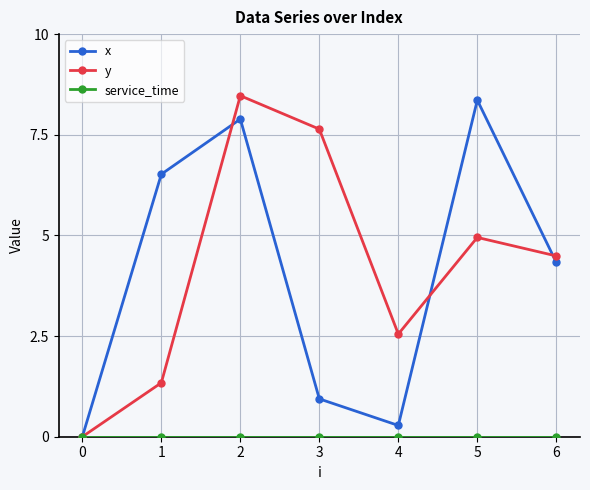

What is the approximate value of y at 5?

5.0